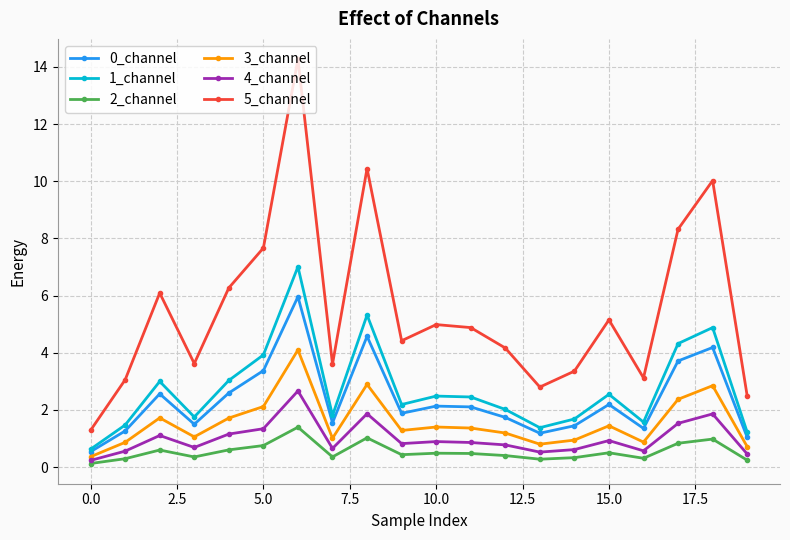

What are all the series names shown in the legend?

0_channel, 1_channel, 2_channel, 3_channel, 4_channel, 5_channel